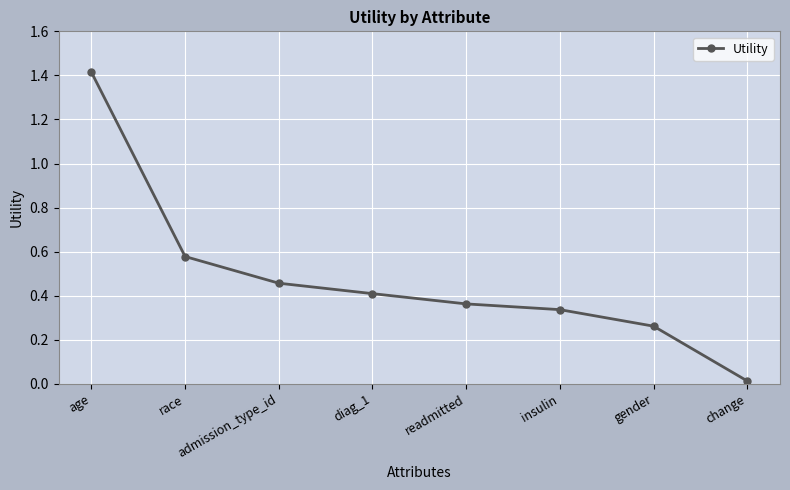

What is the greatest value displayed?

1.4